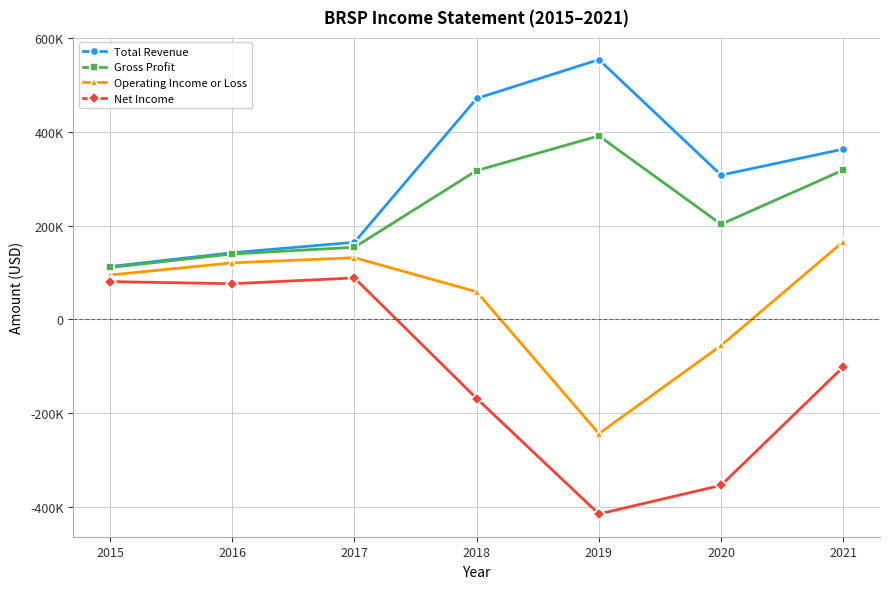

Reading right to left, list all the values displayed in this chart.

Total Revenue: 2021=362900	2020=307500	2019=553500	2018=470800	2017=164400	2016=142100	2015=112700
Gross Profit: 2021=318400	2020=202800	2019=391100	2018=317200	2017=153800	2016=139500	2015=110700
Operating Income or Loss: 2021=166000	2020=-55500	2019=-243300	2018=58900	2017=131500	2016=120500	2015=94700
Net Income: 2021=-101000	2020=-353300	2019=-414500	2018=-168500	2017=88500	2016=76100	2015=80600